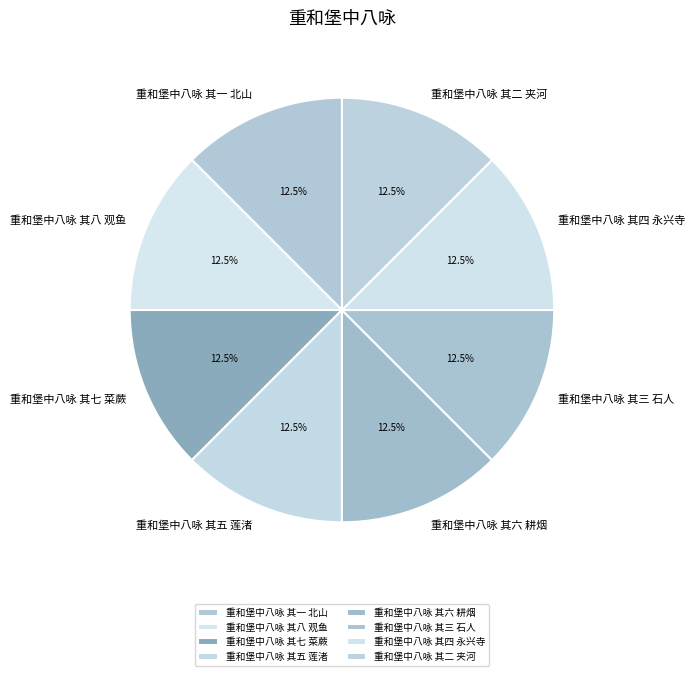

Is there any slice that represents more than half of the pie?

No